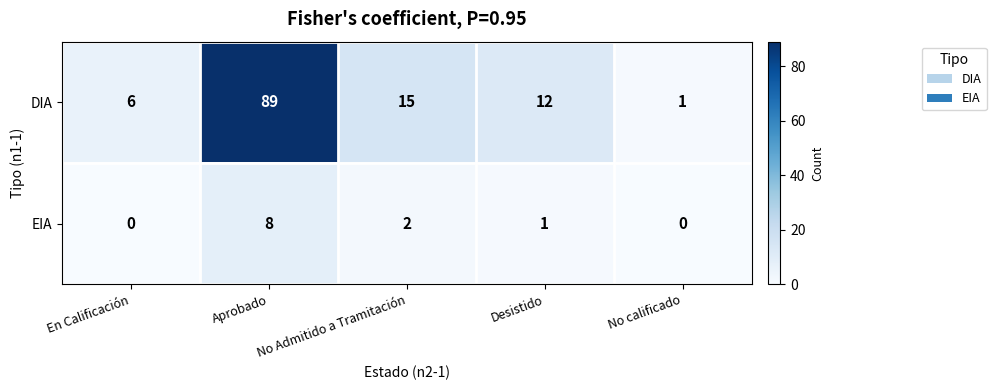

Which series has the widest spread of values?

DIA